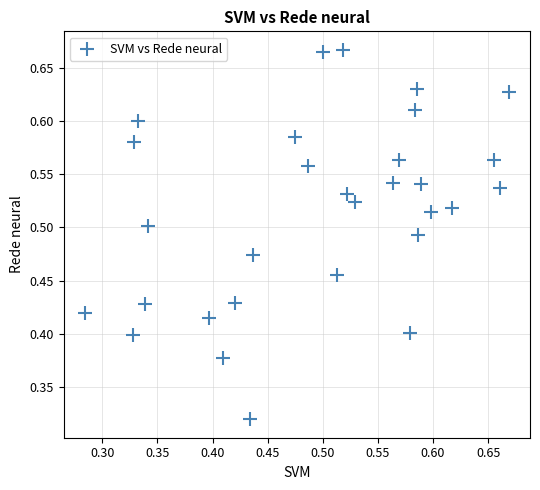

How many points are shown in the scatter plot?

30